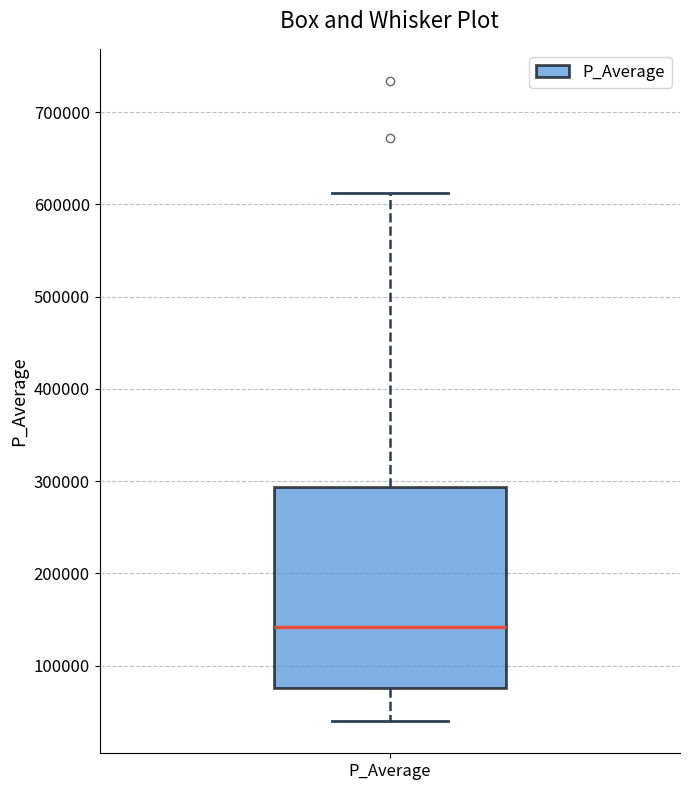

Transcribe this box plot: give where the median line is, the range the box spans, and where the two whiskers end, as read against the y-axis. The values are not printed on the chart, so give them approximately, as read against the axis.

median 140000, box 80000 to 290000, whiskers 40000 to 610000